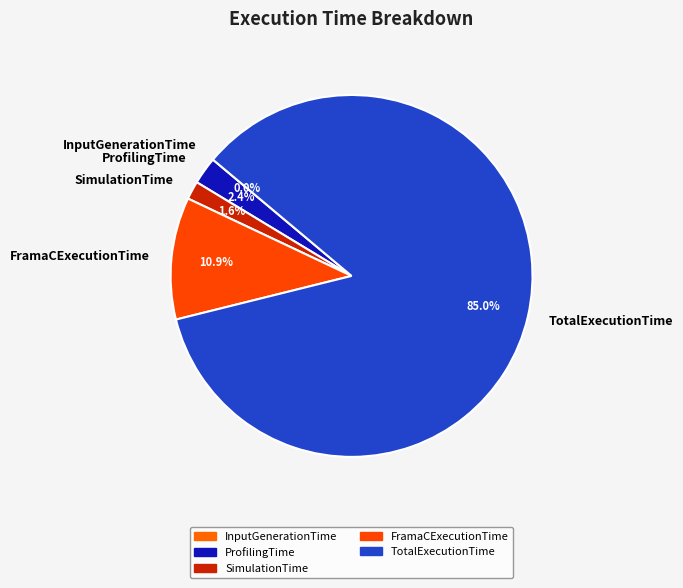

To the nearest percent, what percentage of the pie is TotalExecutionTime?

85%